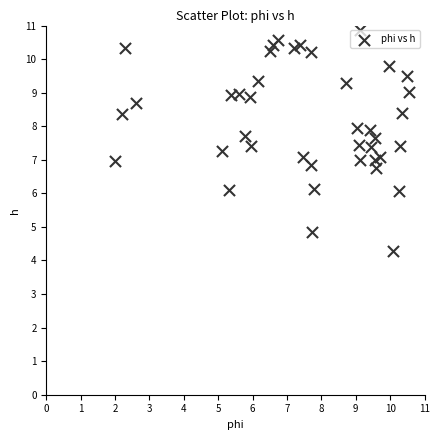

What is the range of Y values (max minus min)?

6.6